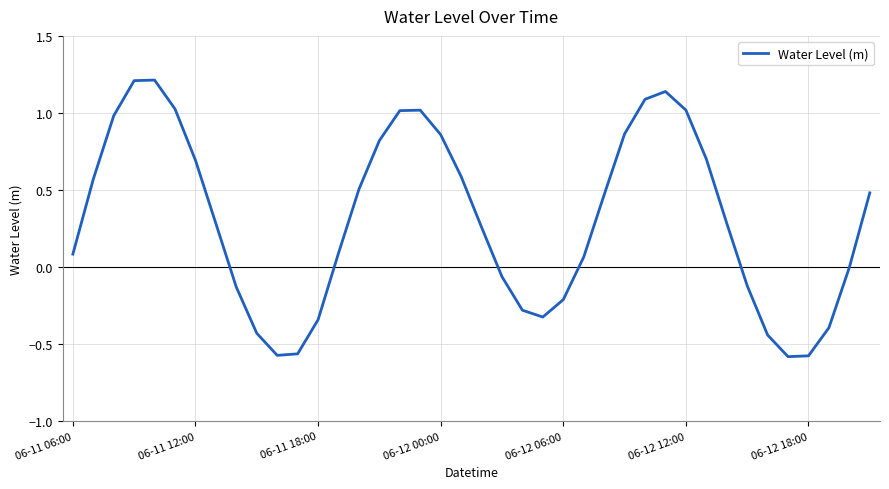

What is the difference between the maximum and minimum values?

1.8